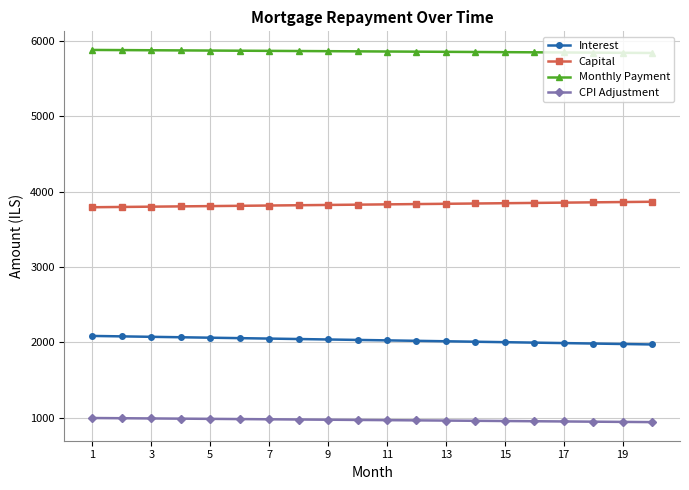

What is the difference between the maximum and minimum values in the Interest series?

113.0